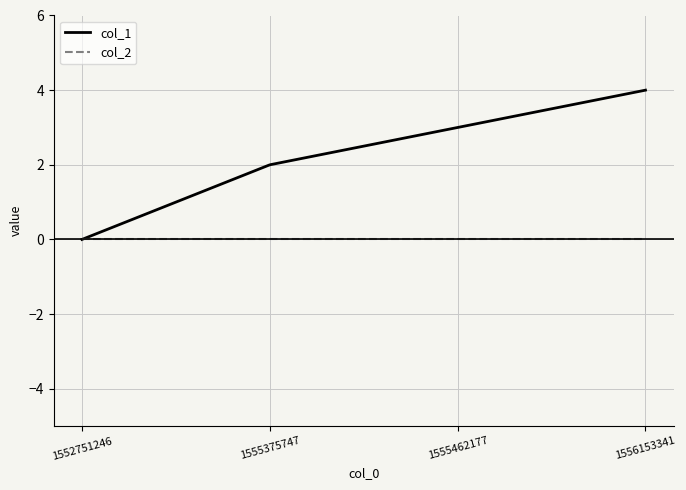

List the series in order of their overall mean, highest first.

col_1, col_2